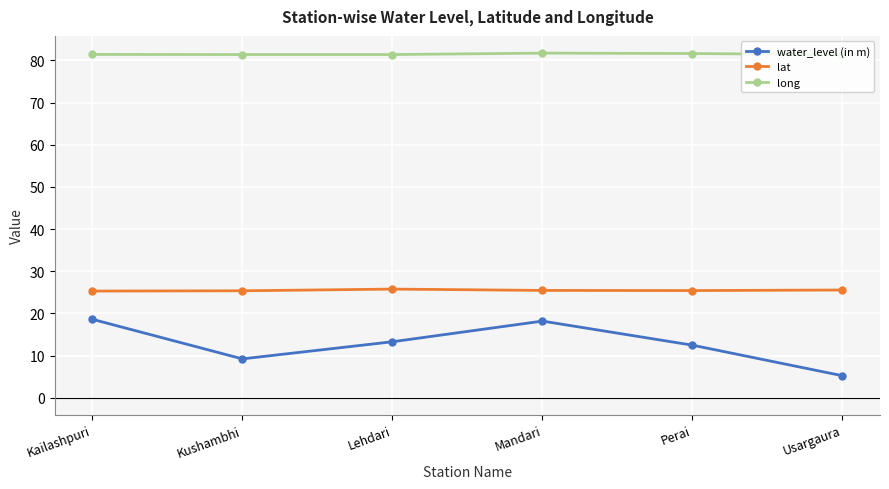

True or false: water_level (in m) and long intersect in this chart.

False